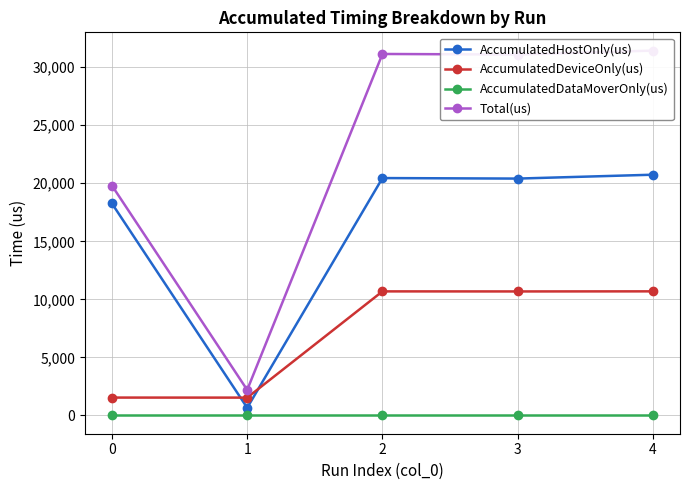

True or false: AccumulatedDeviceOnly(us) and Total(us) cross at least once.

False